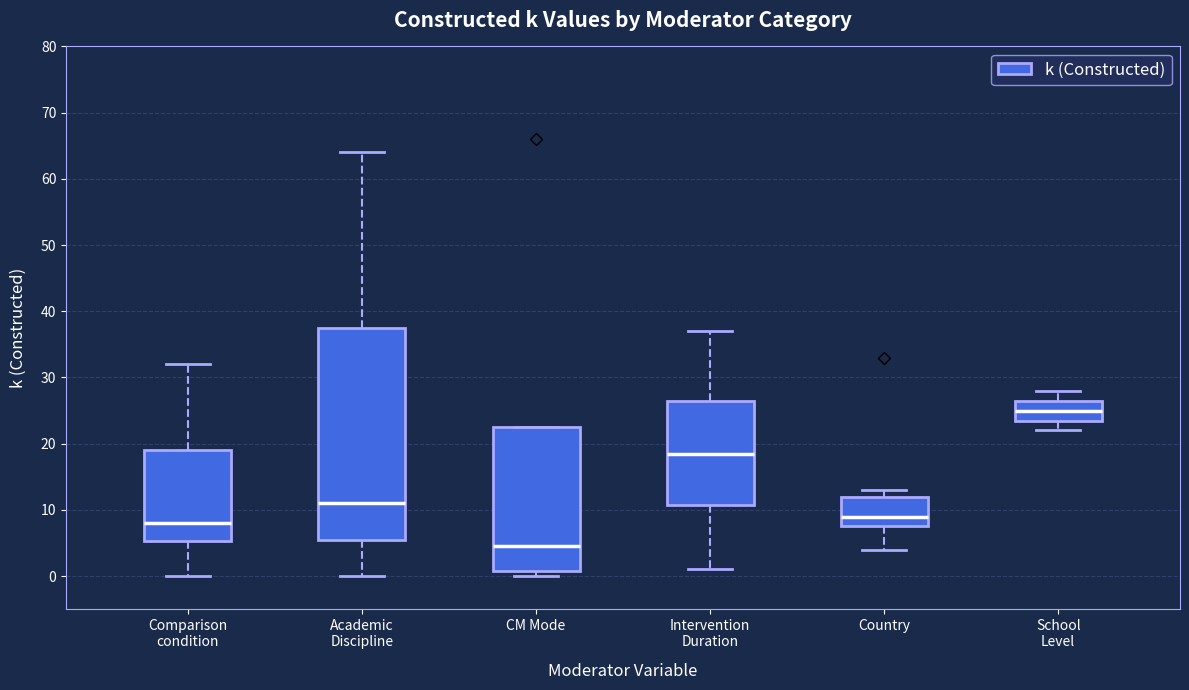

Reading left to right, read every box against the y-axis: the position of its median line, the range the box covers, and the ends of its whiskers. The values are not printed on the chart, so give them approximately, as read against the axis.

Comparison condition: median 8, box 5 to 19, whiskers 0 to 32
Academic Discipline: median 11, box 6 to 38, whiskers 0 to 64
CM Mode: median 5, box 1 to 23, whiskers 0 to 23
Intervention Duration: median 19, box 11 to 27, whiskers 1 to 37
Country: median 9, box 8 to 12, whiskers 4 to 13
School Level: median 25, box 24 to 27, whiskers 22 to 28